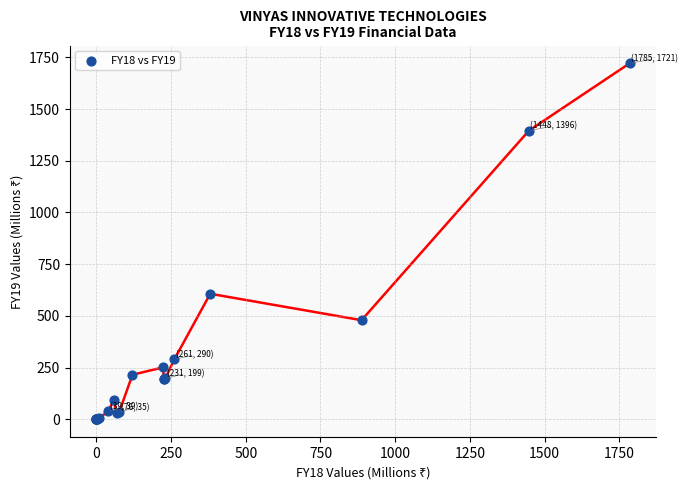

What Y value in the scatter plot is closest to 860?

607.3